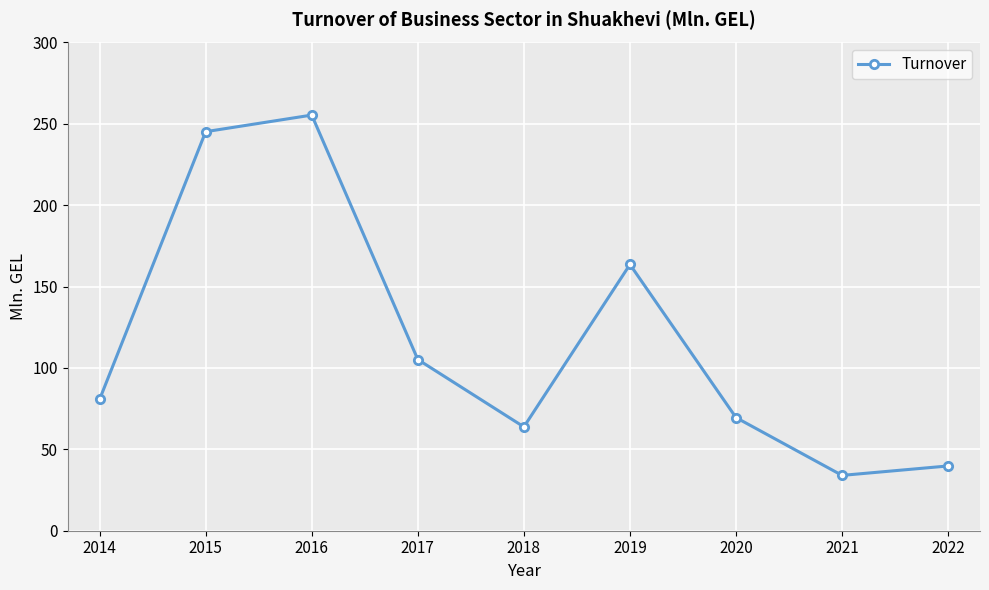

What is the difference between the values at 2014 and 2015?

164.5